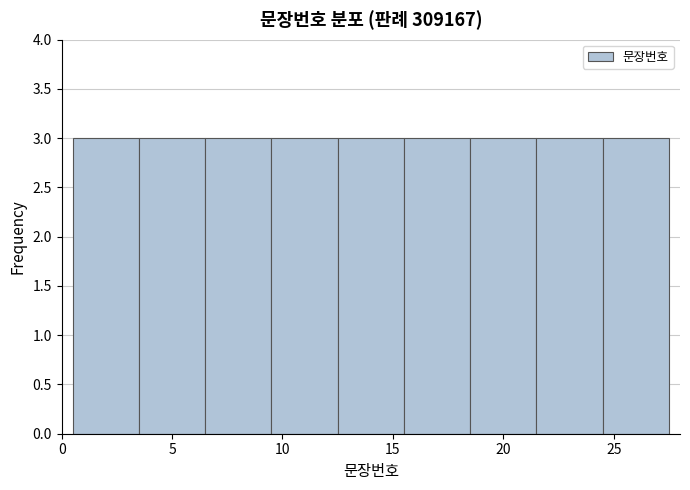

Reading left to right, list every bar in this chart as the range it spans on the x-axis followed by its height. The values are not printed on the chart, so give them approximately, as read against the axis.

0.5 to 3.5: 3
3.5 to 6.5: 3
6.5 to 9.5: 3
9.5 to 12.5: 3
12.5 to 15.5: 3
15.5 to 18.5: 3
18.5 to 21.5: 3
21.5 to 24.5: 3
24.5 to 27.5: 3